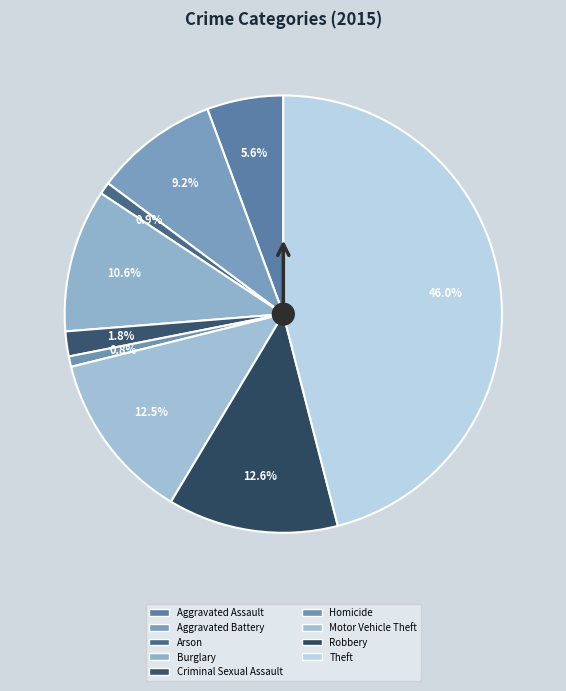

What portion of the pie excludes Arson?

99.1%